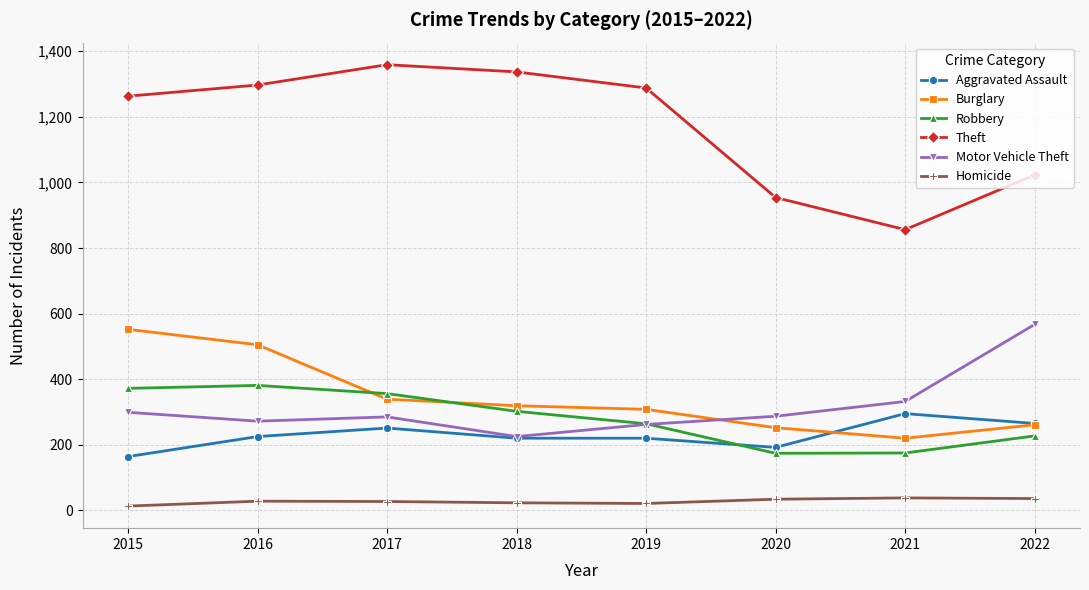

Where is the first local minimum for Theft?

2021